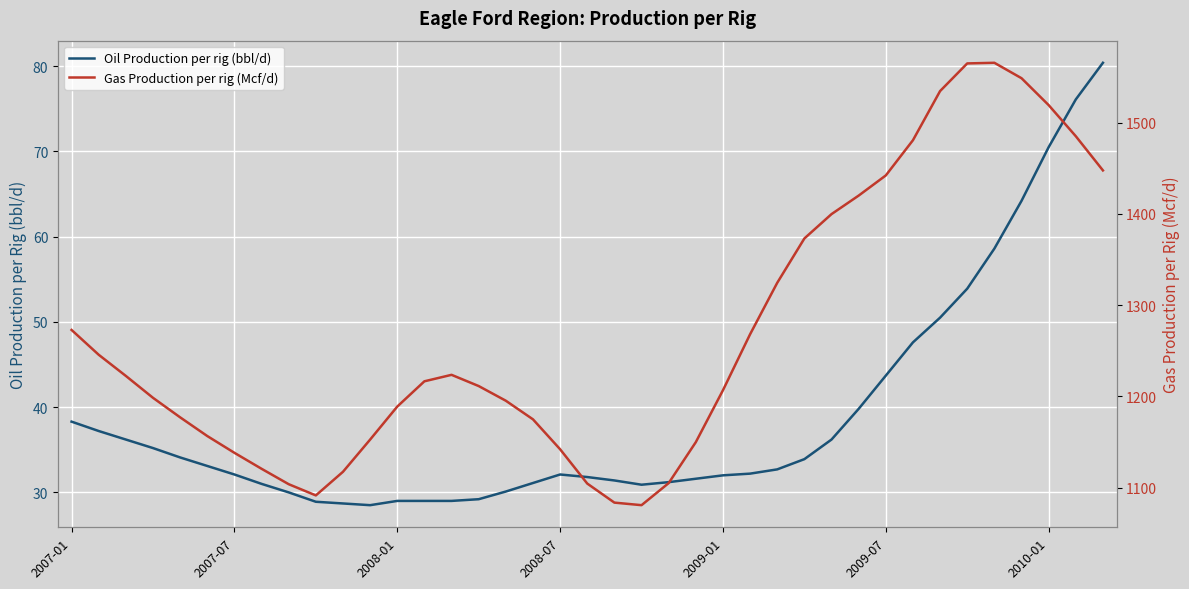

Reading right to left, transcribe all the data shown in this chart.

Oil Production per rig (bbl/d): 80.4	76.1	70.5	64.2	58.6	53.9	50.5	47.6	43.7	39.8	36.2	33.9	32.7	32.2	32.0	31.6	31.2	30.9	31.4	31.8	32.1	31.1	30.1	29.2	29.0	29.0	29.0	28.5	28.7	28.9	30.0	31.0	32.1	33.1	34.1	35.2	36.2	37.2	38.3
Gas Production per rig (Mcf/d): 1447.7	1485.2	1519.3	1548.8	1565.7	1565.0	1534.7	1480.8	1442.2	1420.1	1399.8	1373.1	1324.5	1268.1	1206.7	1149.8	1104.9	1080.7	1083.5	1104.4	1142.0	1174.8	1195.2	1211.3	1223.6	1216.5	1188.8	1152.6	1117.3	1091.4	1103.7	1120.6	1138.1	1156.5	1177.0	1198.4	1222.4	1245.6	1272.8